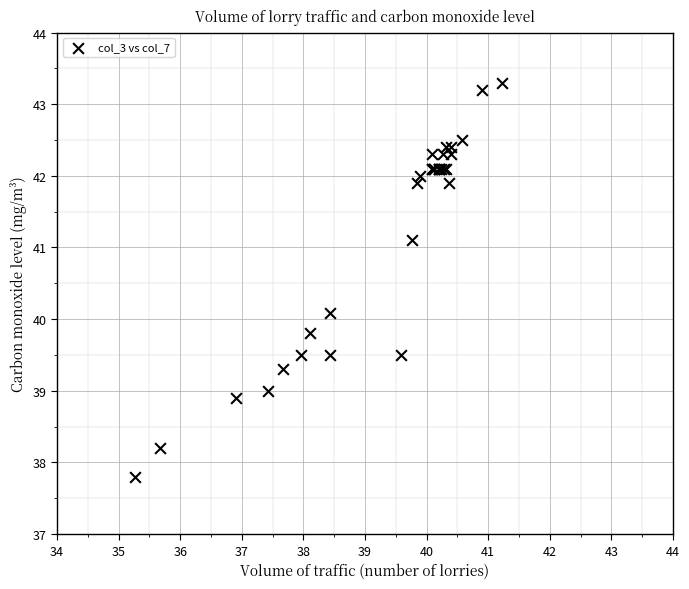

What Y value in the scatter plot is closest to 40?

40.1